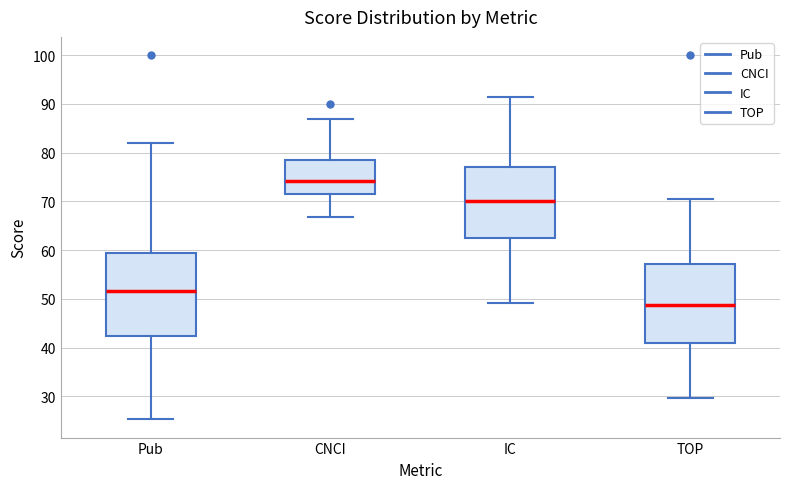

Reading left to right, transcribe this box plot: for each box, give where its median line is, the range the box spans, and where its two whiskers end, as read against the y-axis. The values are not printed on the chart, so give them approximately, as read against the axis.

Pub: median 52, box 42 to 59, whiskers 25 to 82
CNCI: median 74, box 72 to 78, whiskers 67 to 87
IC: median 70, box 62 to 77, whiskers 49 to 91
TOP: median 49, box 41 to 57, whiskers 30 to 70